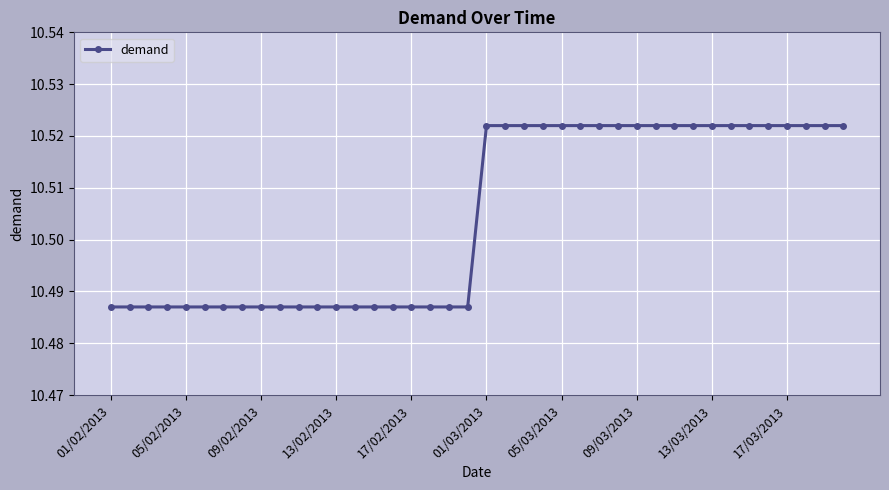

Count the values in the range 10 to 11.

40